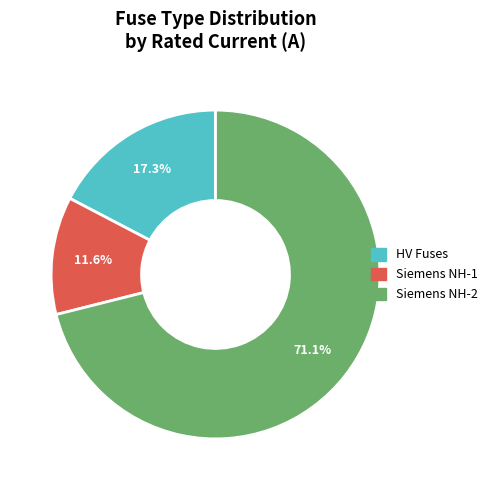

To the nearest percent, what is the difference between the largest and smallest slice percentages?

59%